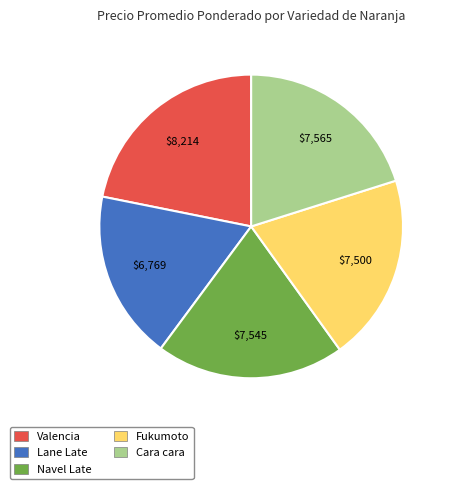

What is the ratio of the value at Fukumoto to the value at Valencia?

0.9